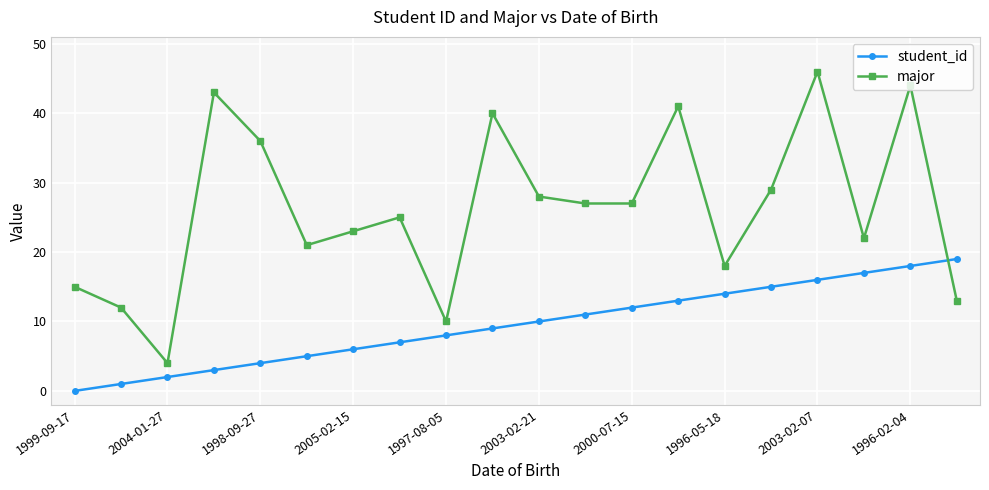

Which series has the widest spread of values?

major